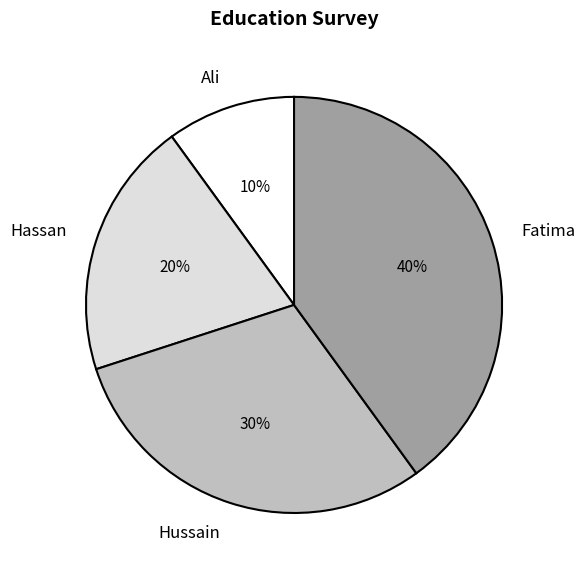

Which slice is the smallest?

Ali